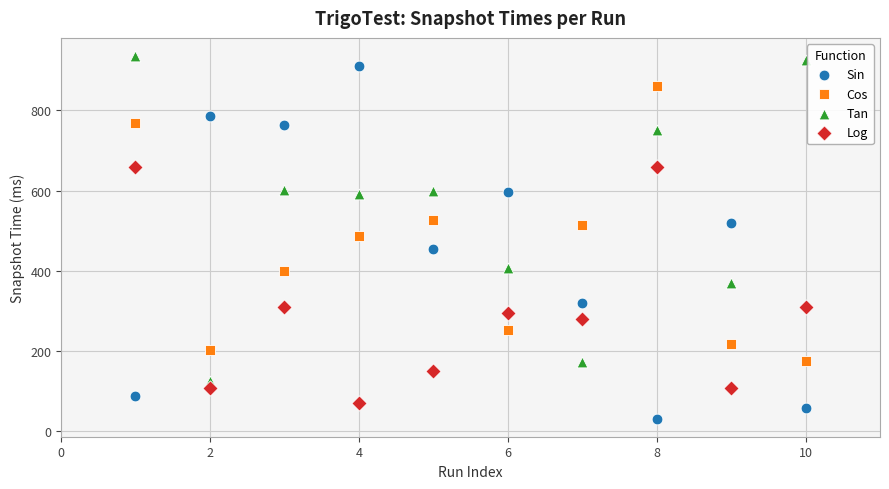

What are all the series names shown in the legend?

Sin, Cos, Tan, Log